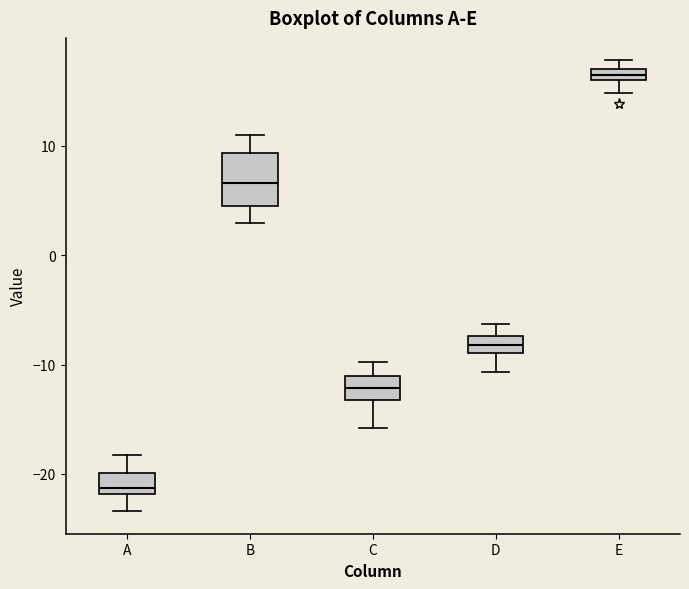

Which box has the lowest median line?

A